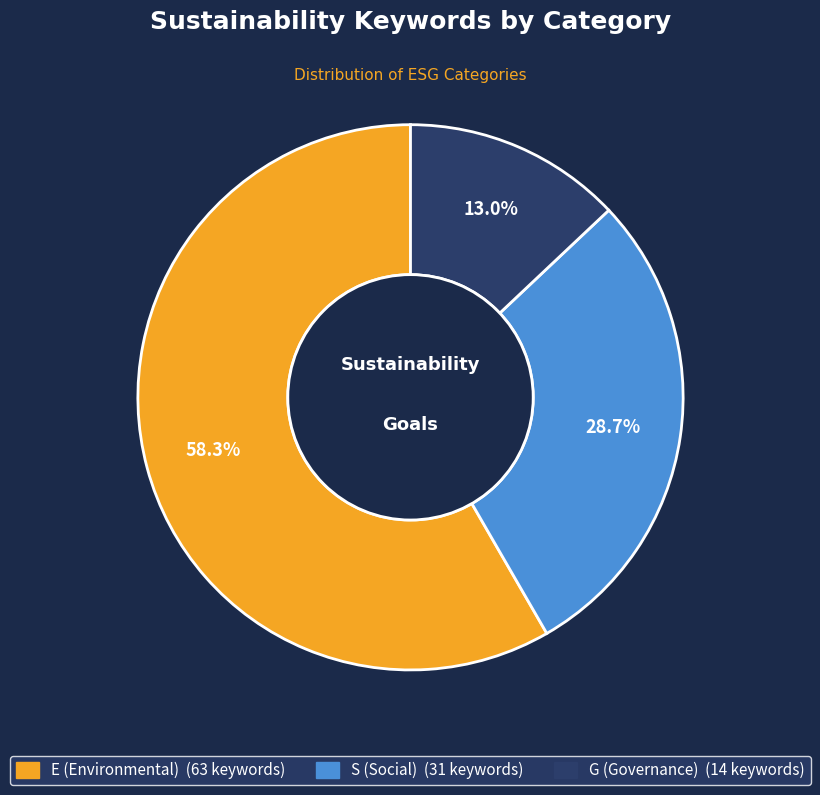

How many segments does this pie chart have?

3